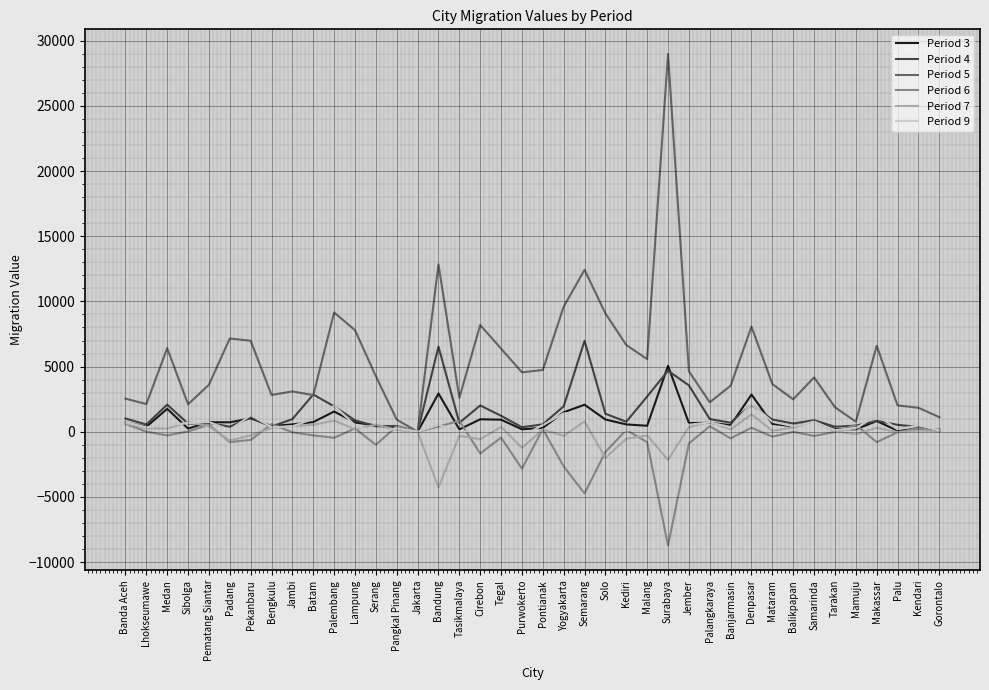

The value of Period 5 at Malang is 5575. True or false?

True